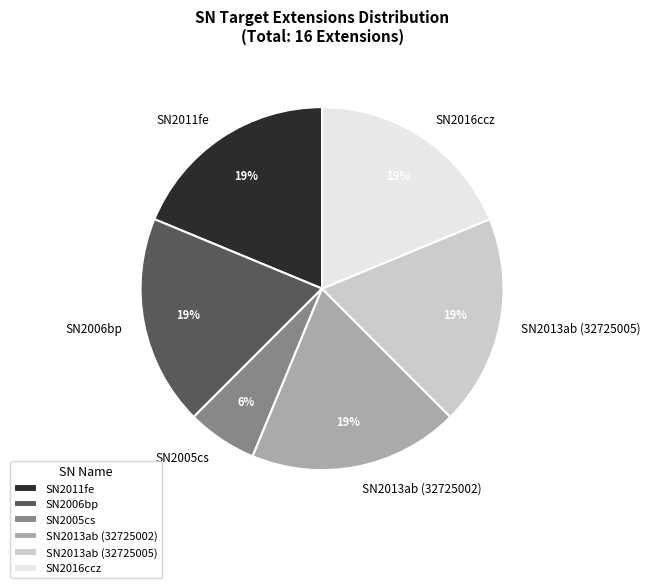

To the nearest percent, what portion does SN2006bp represent?

19%